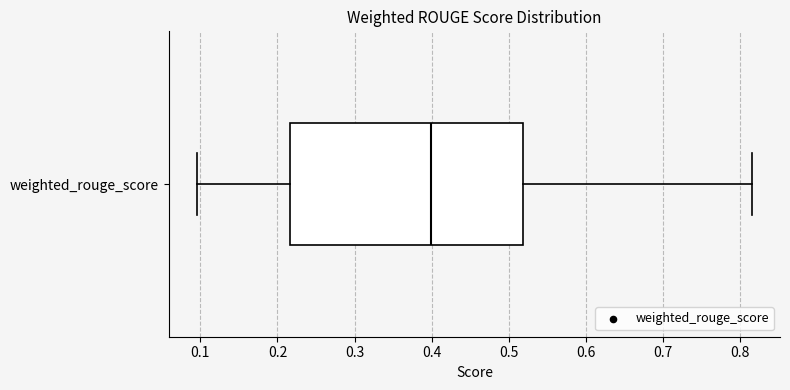

Read this box plot against the x-axis: the position of the median line, the range covered by the box, and the ends of both whiskers. The values are not printed on the chart, so give them approximately, as read against the axis.

median 0.40, box 0.22 to 0.52, whiskers 0.10 to 0.82